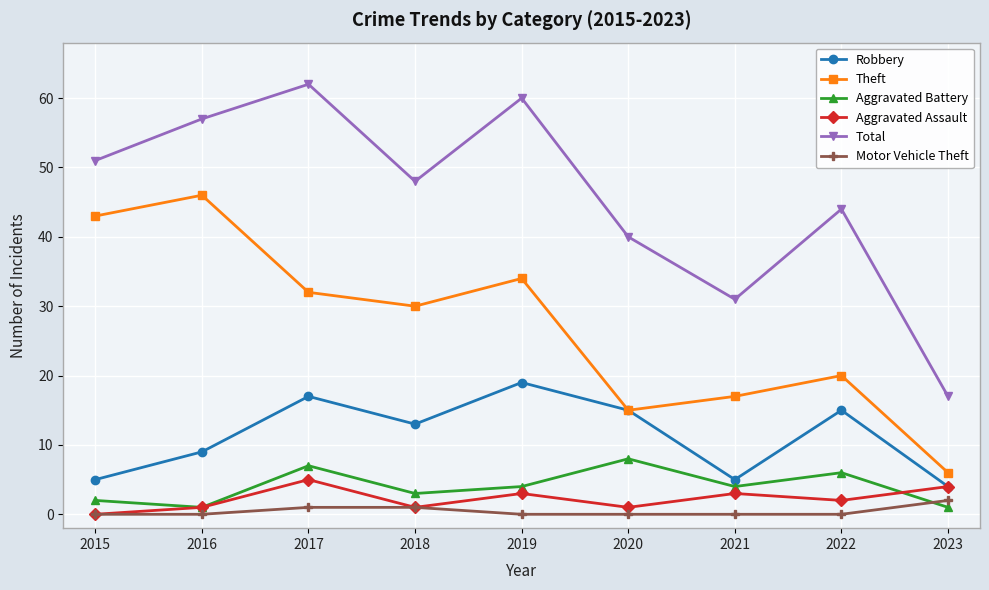

What is the difference between the Total values at 2022 and 2021?

13